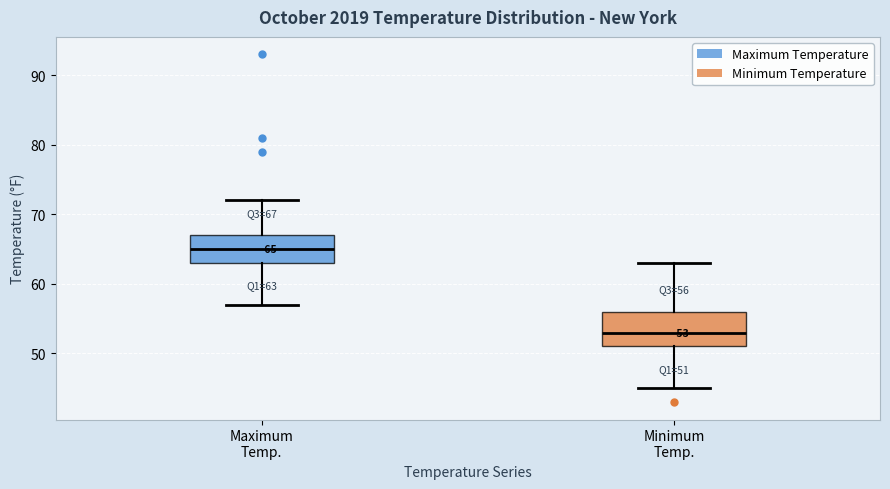

Which box is the tallest, from its lower edge to its upper edge?

Minimum Temp.